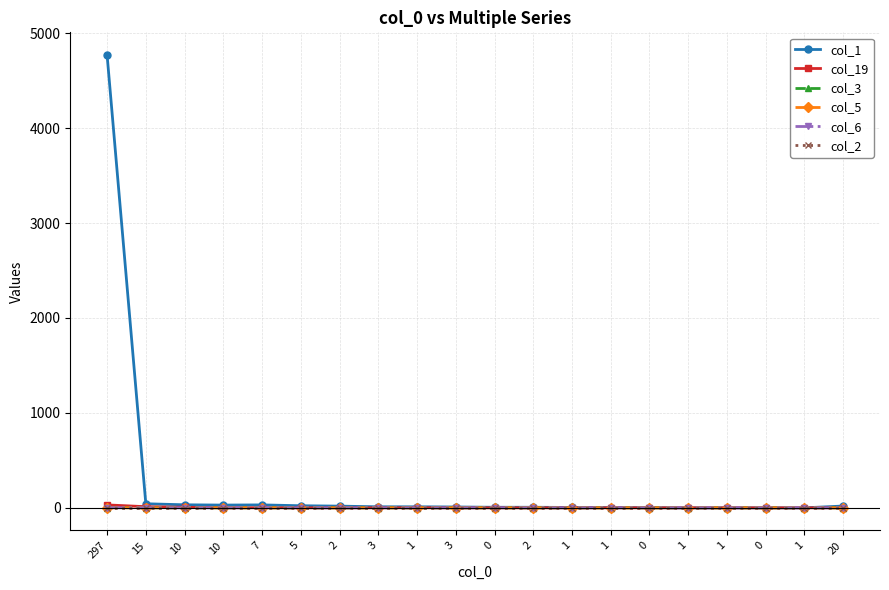

How many lines are shown in the chart?

6